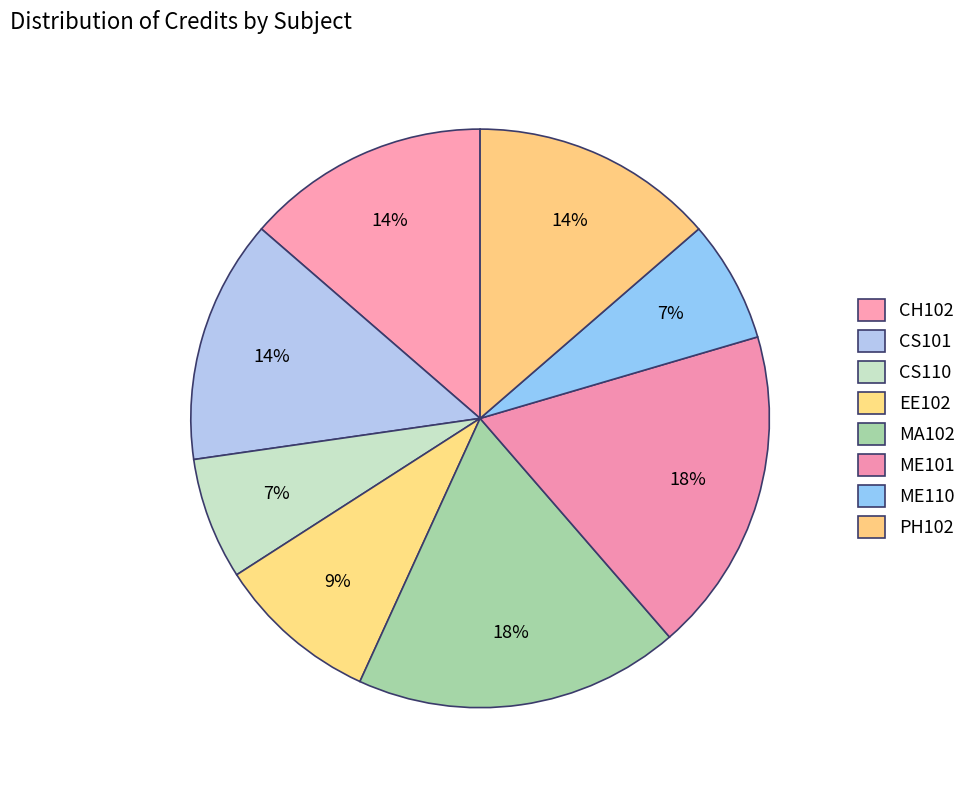

Count the number of slices in the pie.

8